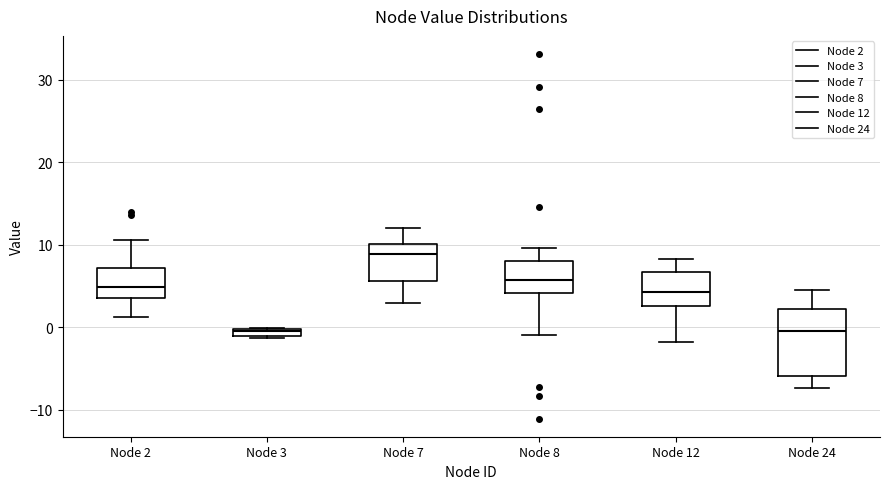

Where does the upper whisker of the box for Node 2 end on the y-axis? The values are not printed on the chart, so give them approximately, as read against the axis.

11